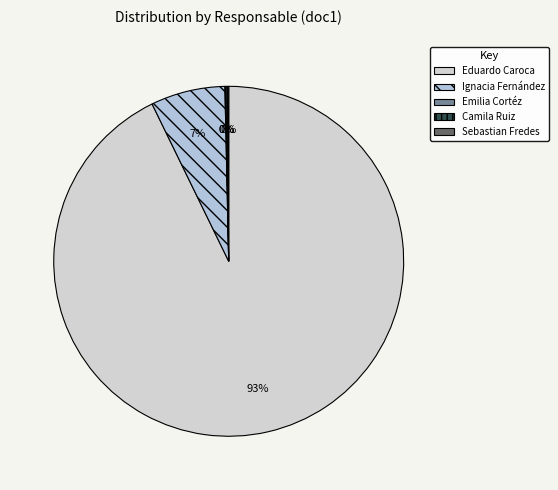

How many segments does this pie chart have?

5